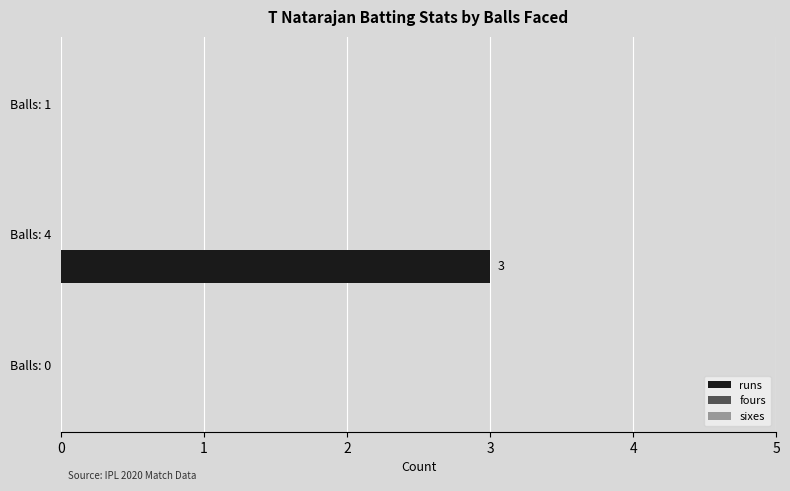

Count the number of categories in the chart.

3